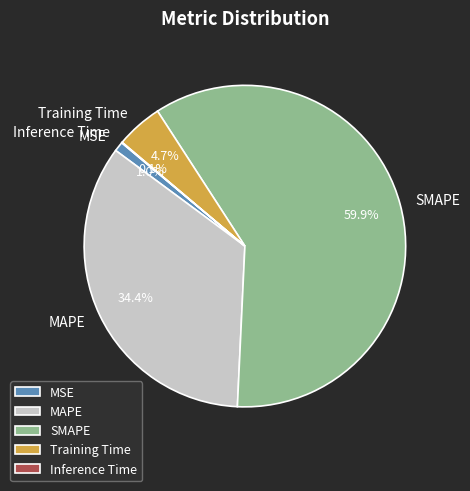

What is the largest slice in the pie chart?

SMAPE